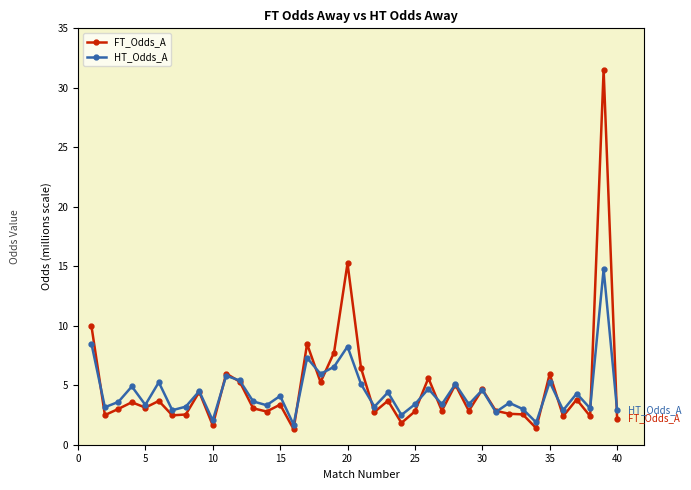

True or false: HT_Odds_A has more than 1 interior local peaks.

True